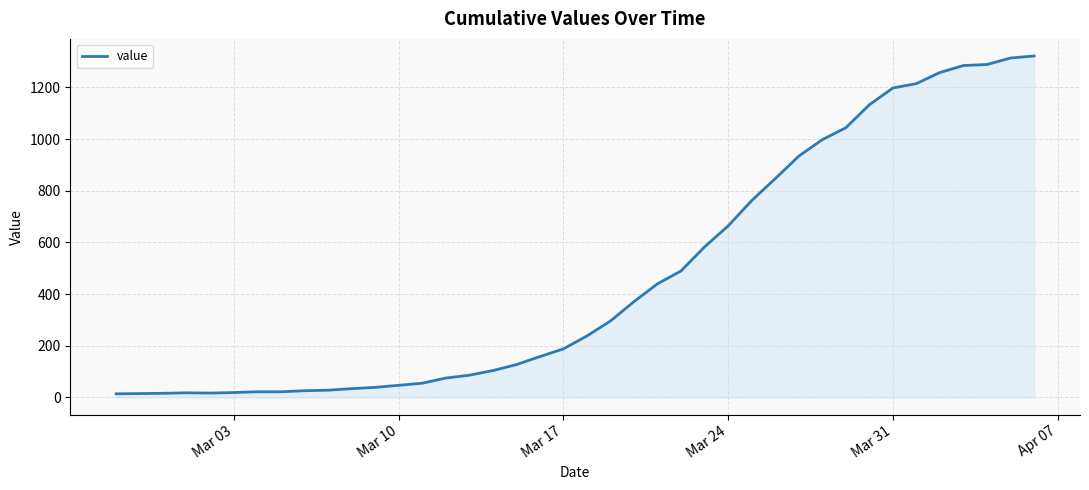

What is the difference between the maximum and minimum values?

1308